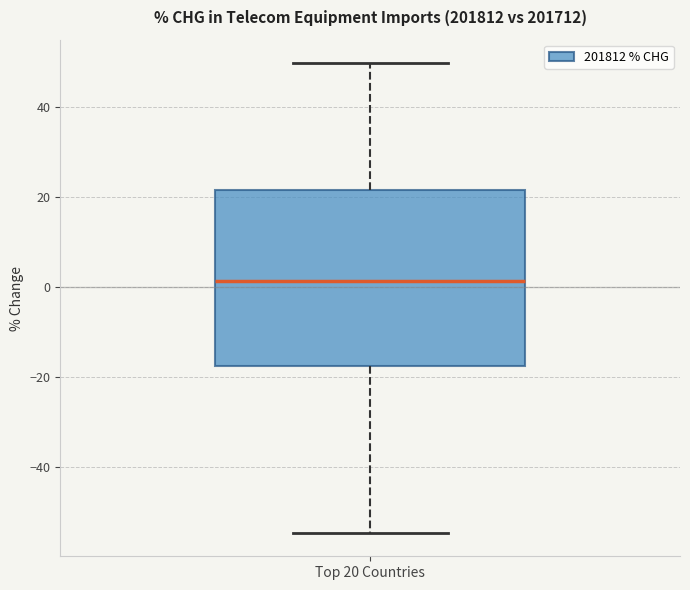

Transcribe this box plot: give where the median line is, the range the box spans, and where the two whiskers end, as read against the y-axis. The values are not printed on the chart, so give them approximately, as read against the axis.

median 2, box -18 to 22, whiskers -54 to 50